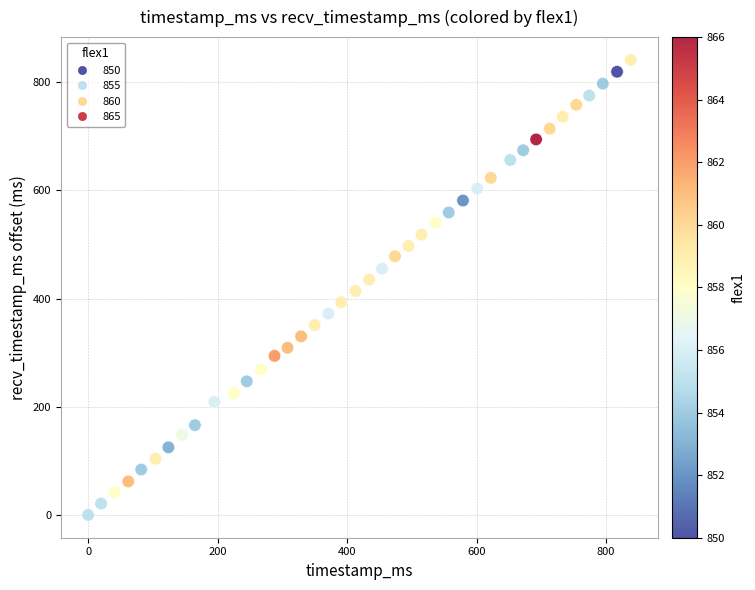

What is the range of Y values (max minus min)?

841